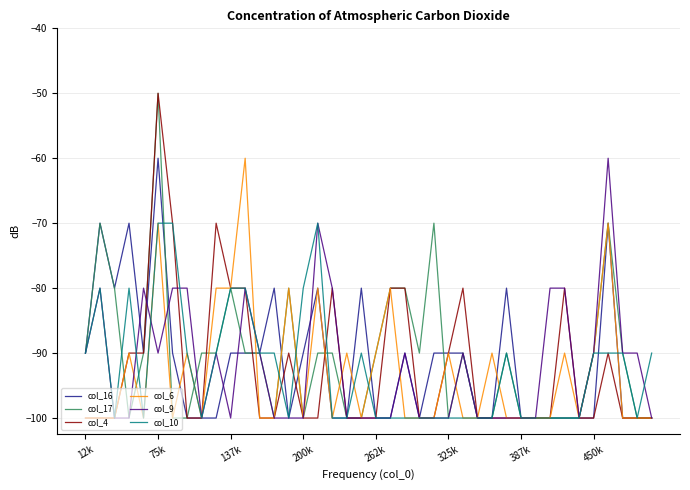

What is the maximum value shown in the chart?

-50